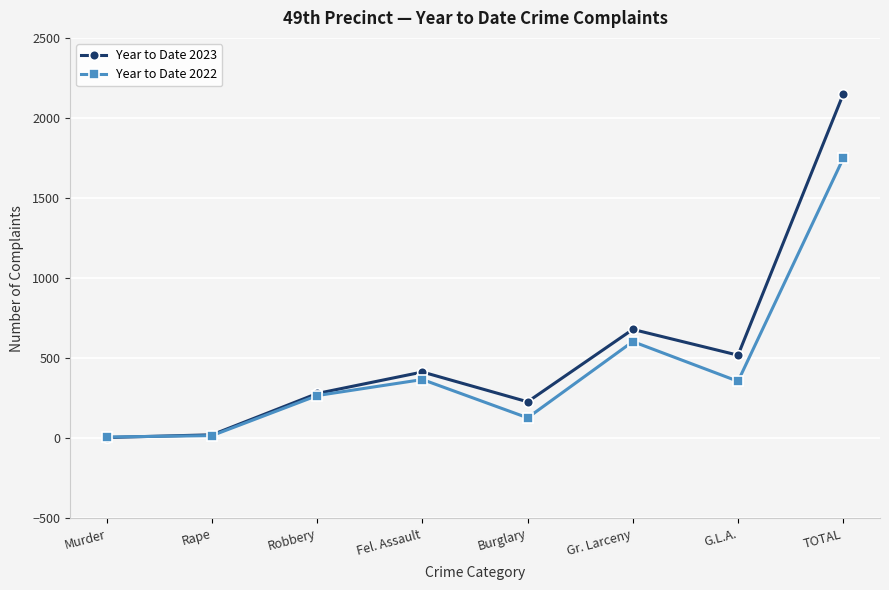

True or false: Year to Date 2023 has a value of 228 at Burglary.

True